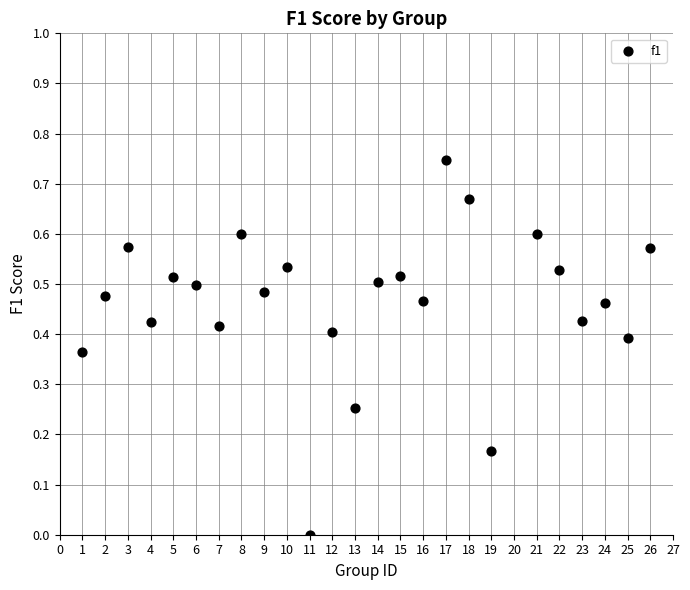

What is the range of X values (max minus min)?

25.0